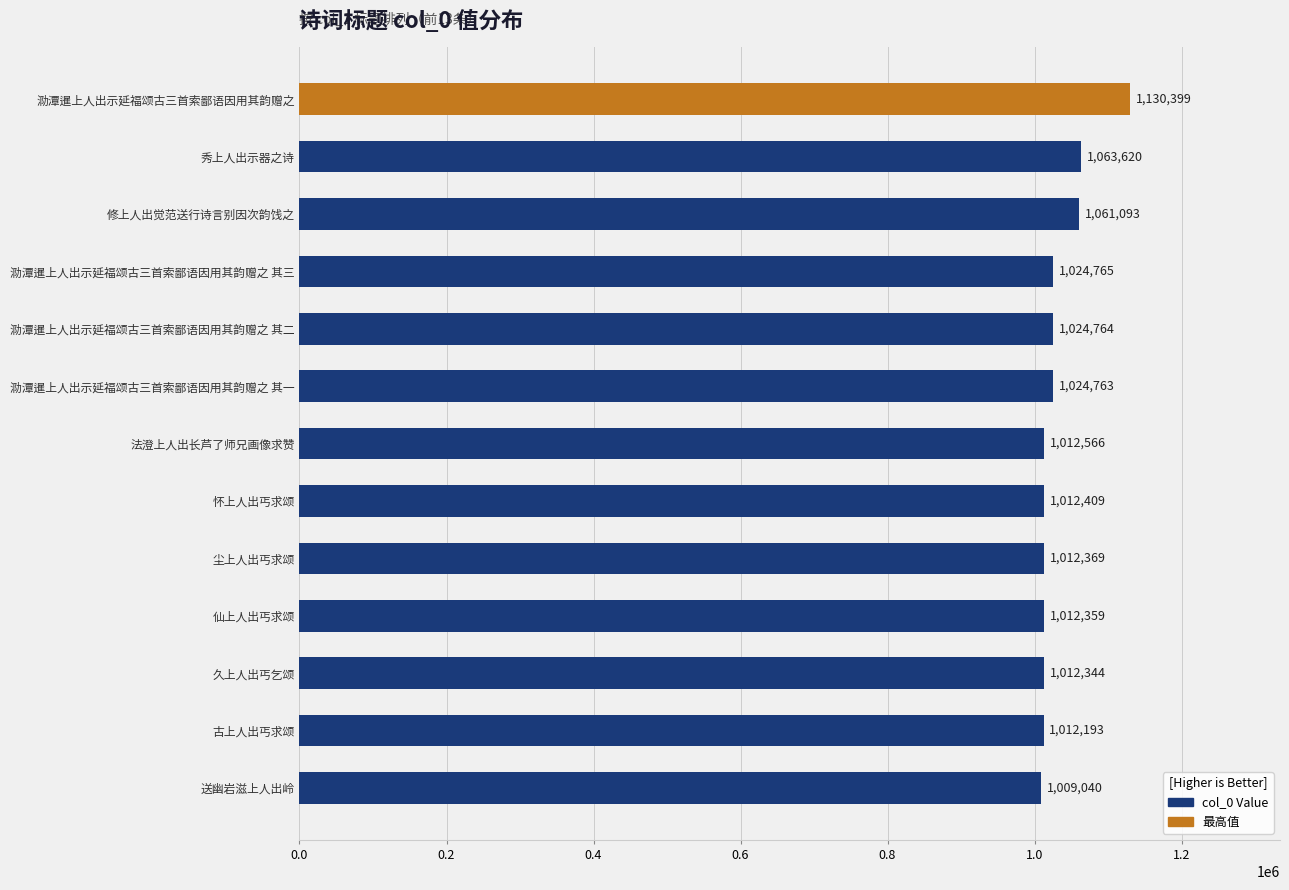

What is the maximum value shown in the chart?

1130399